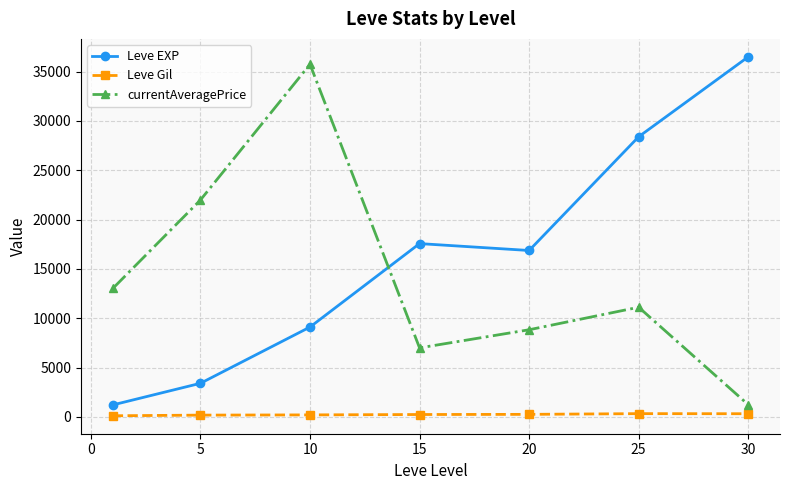

Rank the series by their maximum value, from highest to lowest.

Leve EXP, currentAveragePrice, Leve Gil